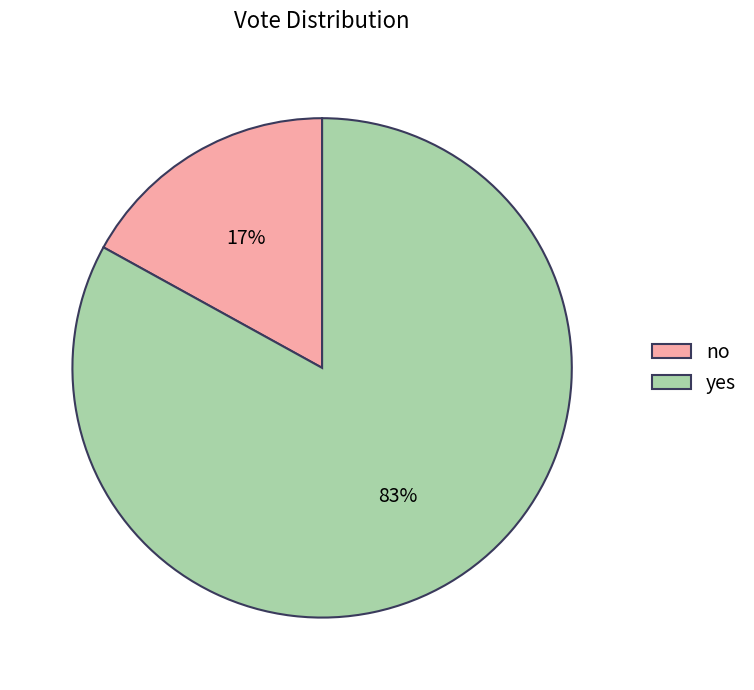

Which slice is the smallest?

no